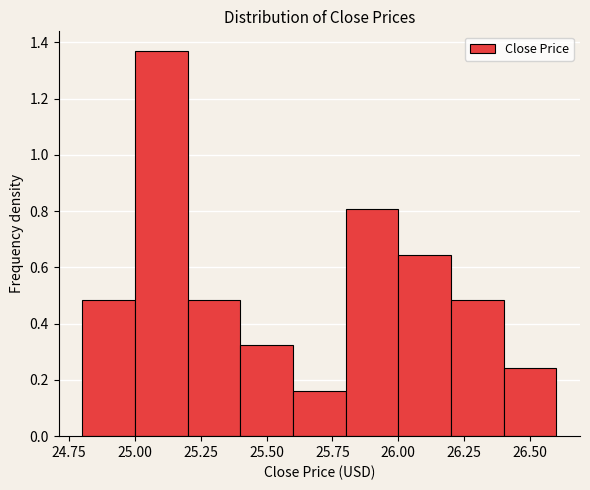

Reading left to right, list every bar in this chart as the range it spans on the x-axis followed by its height. The values are not printed on the chart, so give them approximately, as read against the axis.

24.8 to 25.0: 0.48
25.0 to 25.2: 1.38
25.2 to 25.4: 0.48
25.4 to 25.6: 0.32
25.6 to 25.8: 0.16
25.8 to 26.0: 0.80
26.0 to 26.2: 0.64
26.2 to 26.4: 0.48
26.4 to 26.6: 0.24